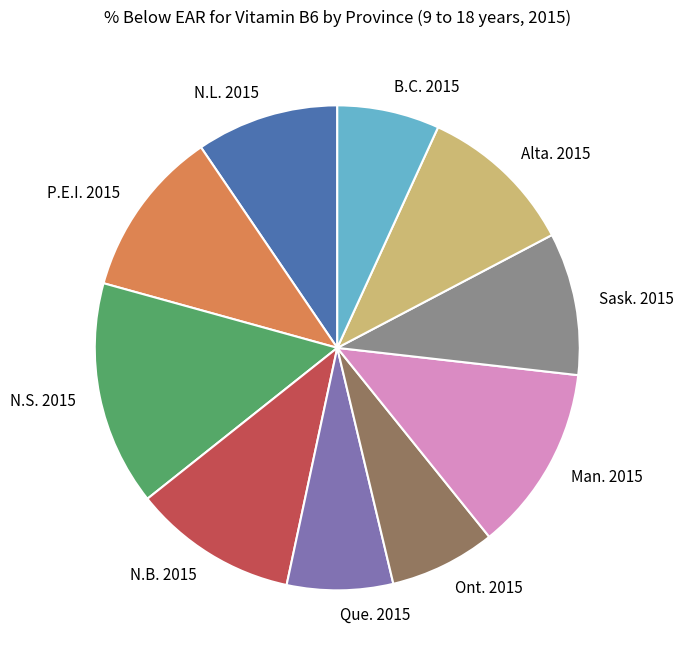

Approximately how many times larger is the value at P.E.I. 2015 compared to N.L. 2015?

1.2